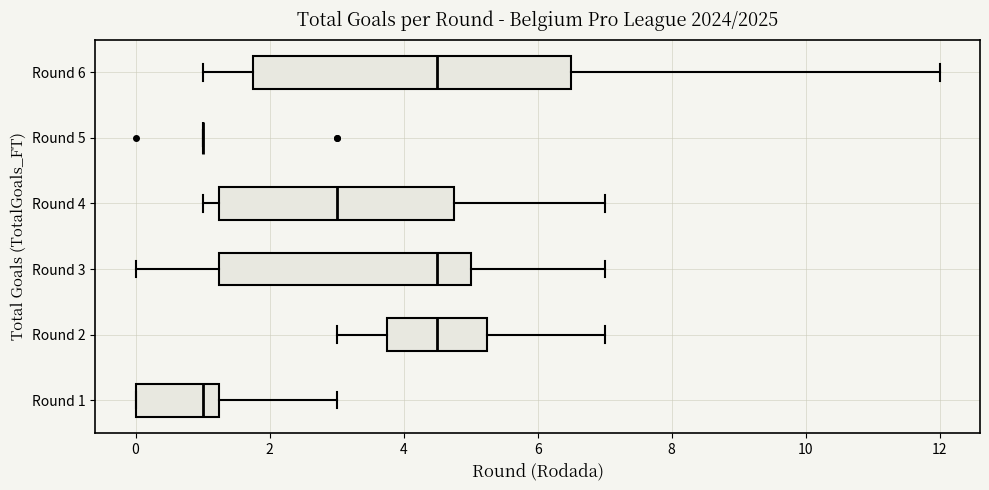

Where does the median line of the box for Round 4 sit on the x-axis? The values are not printed on the chart, so give them approximately, as read against the axis.

3.0